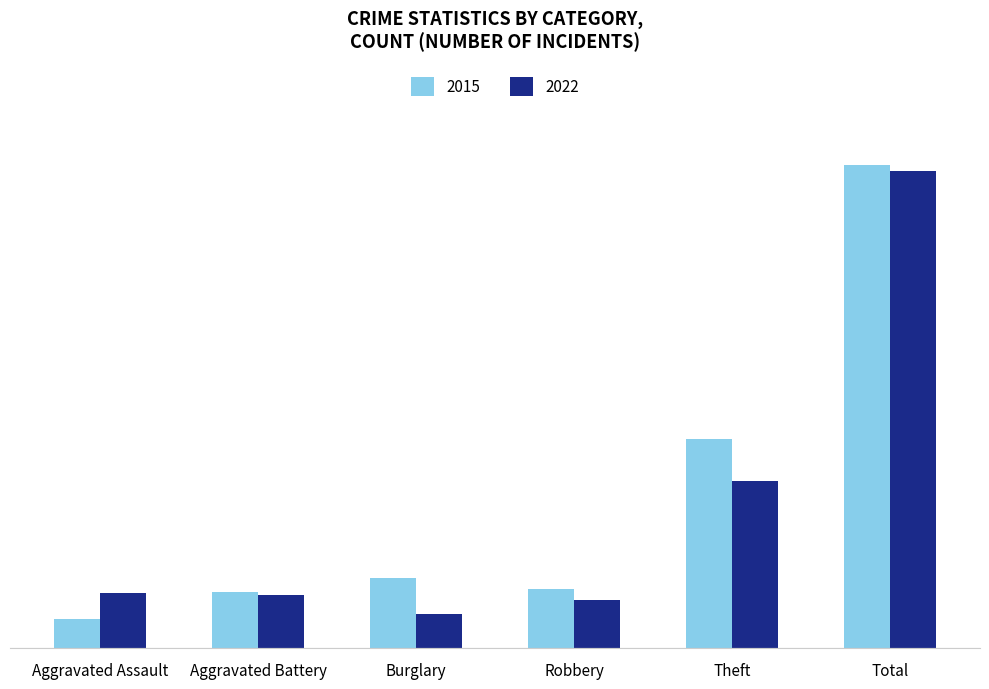

Does the chart contain any negative values?

No